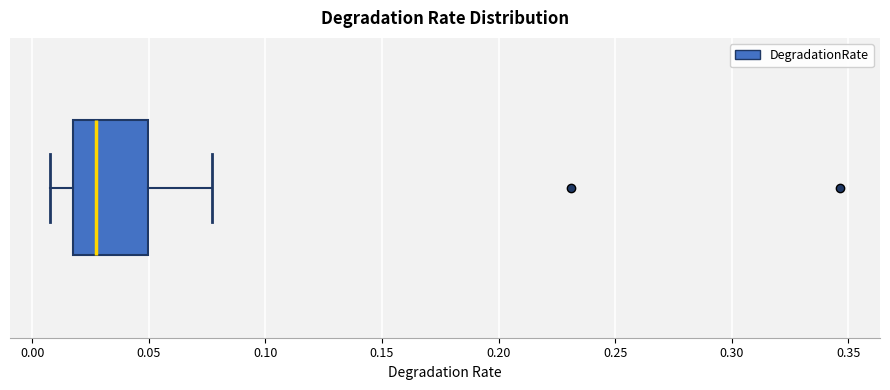

Where does the median line of the box sit on the x-axis? The values are not printed on the chart, so give them approximately, as read against the axis.

0.025